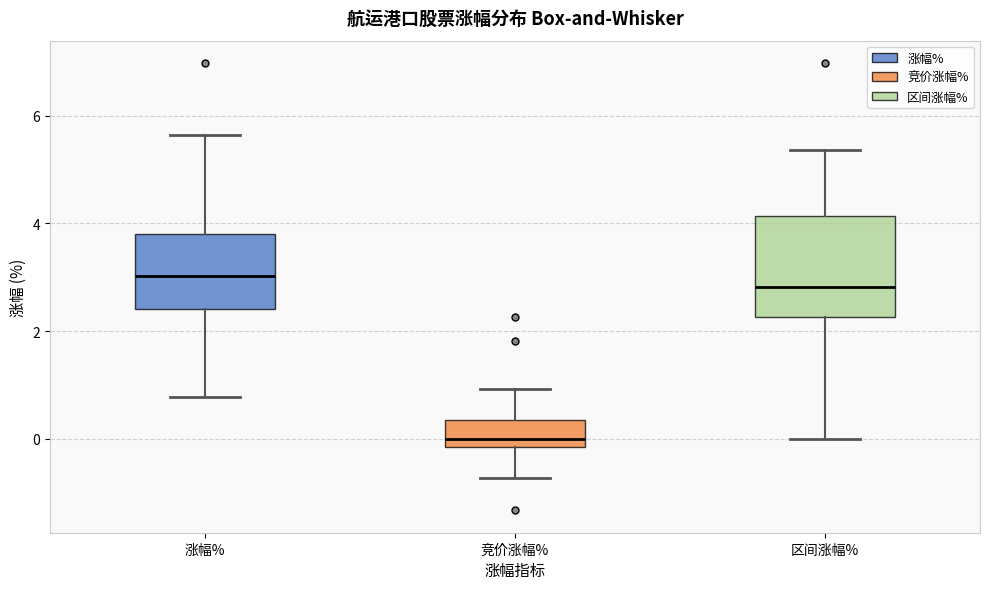

Which box has the lowest median line?

竞价涨幅%